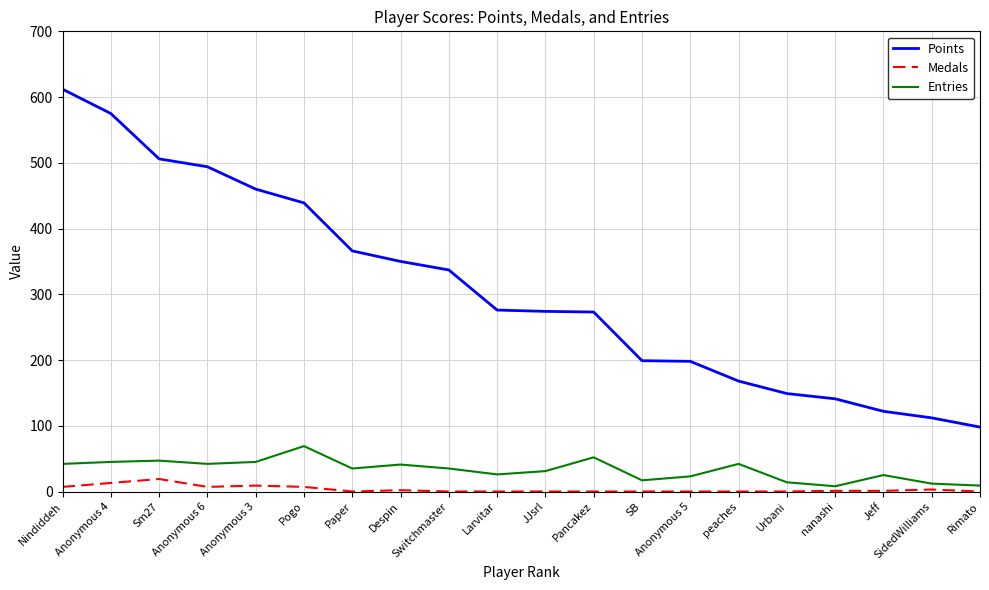

What are all the series names shown in the legend?

Points, Medals, Entries